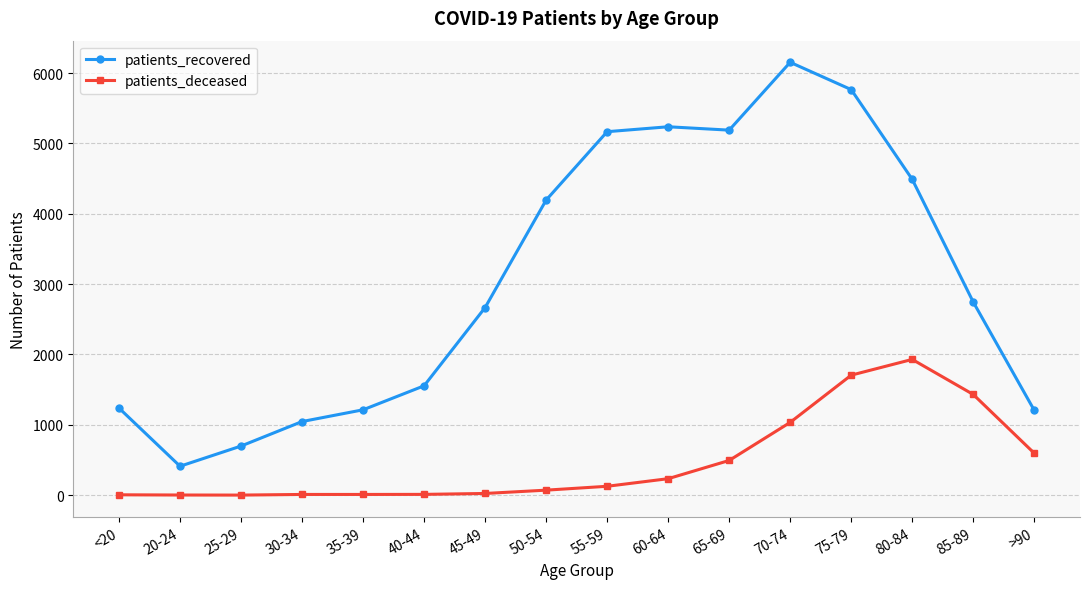

Does the chart display data point markers on the line(s)?

Yes